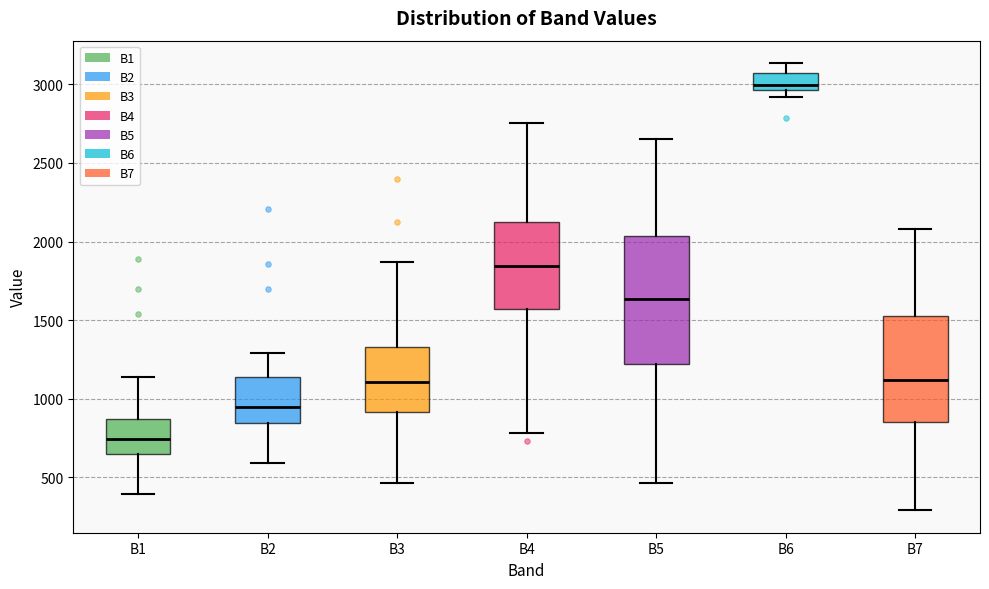

Reading left to right, read every box against the y-axis: the position of its median line, the range the box covers, and the ends of its whiskers. The values are not printed on the chart, so give them approximately, as read against the axis.

B1: median 750, box 650 to 850, whiskers 400 to 1150
B2: median 950, box 850 to 1150, whiskers 600 to 1300
B3: median 1100, box 900 to 1350, whiskers 450 to 1850
B4: median 1850, box 1550 to 2100, whiskers 800 to 2750
B5: median 1650, box 1200 to 2050, whiskers 450 to 2650
B6: median 3000, box 2950 to 3100, whiskers 2900 to 3150
B7: median 1100, box 850 to 1500, whiskers 300 to 2100